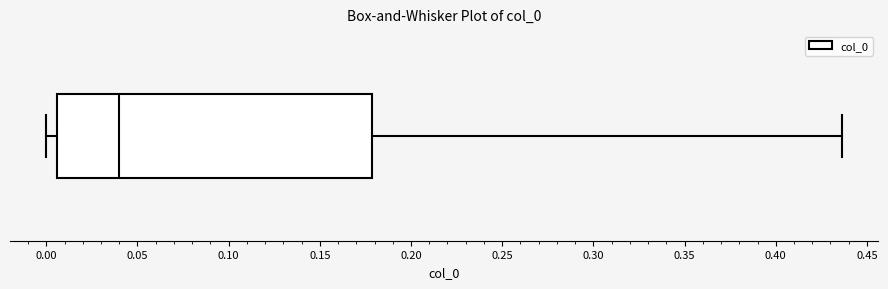

Read this box plot against the x-axis: the position of the median line, the range covered by the box, and the ends of both whiskers. The values are not printed on the chart, so give them approximately, as read against the axis.

median 0.040, box 0.005 to 0.180, whiskers 0.000 to 0.435